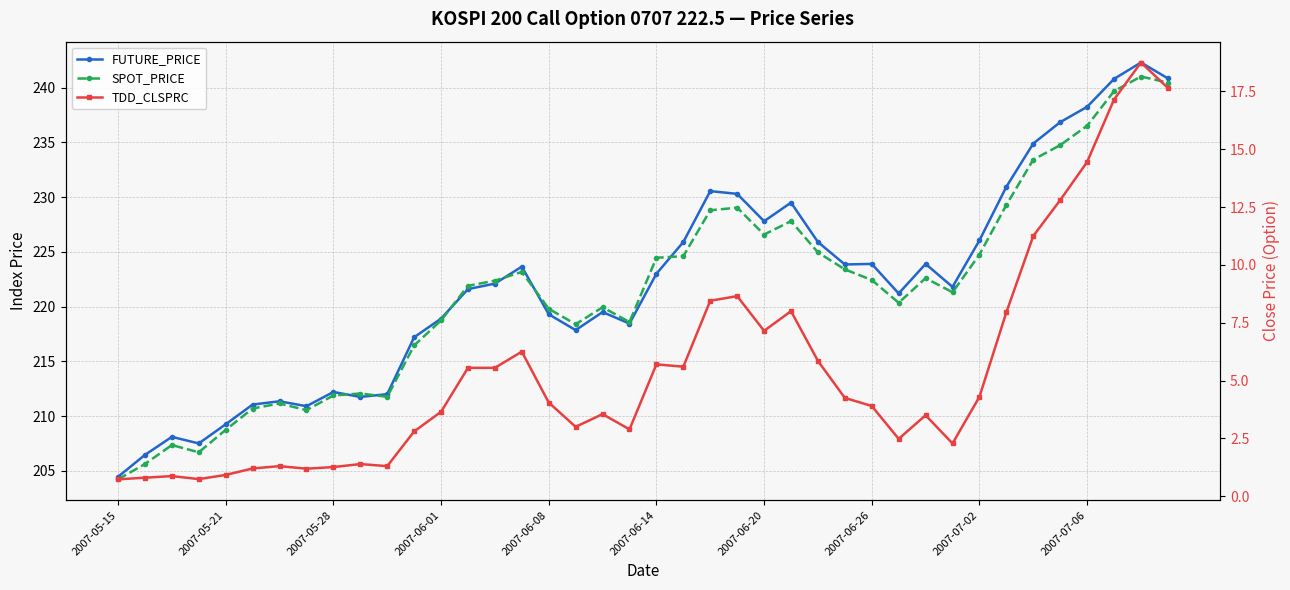

How many lines are shown in the chart?

3